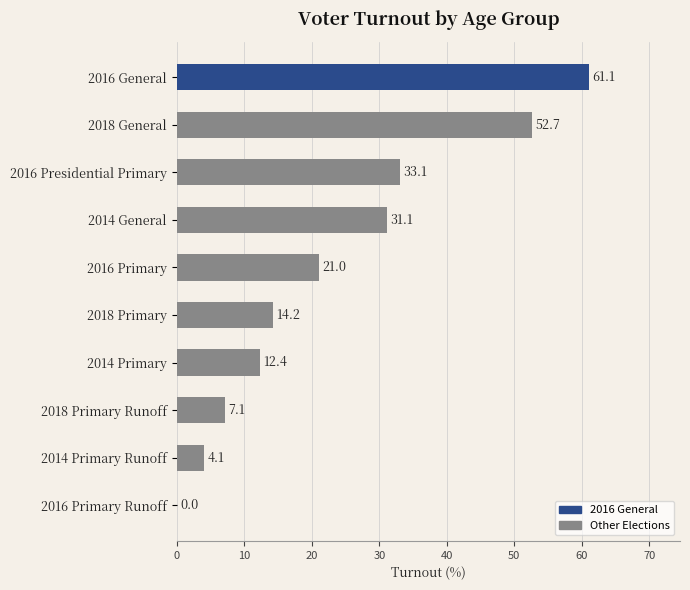

What is the sum of all values?

236.8